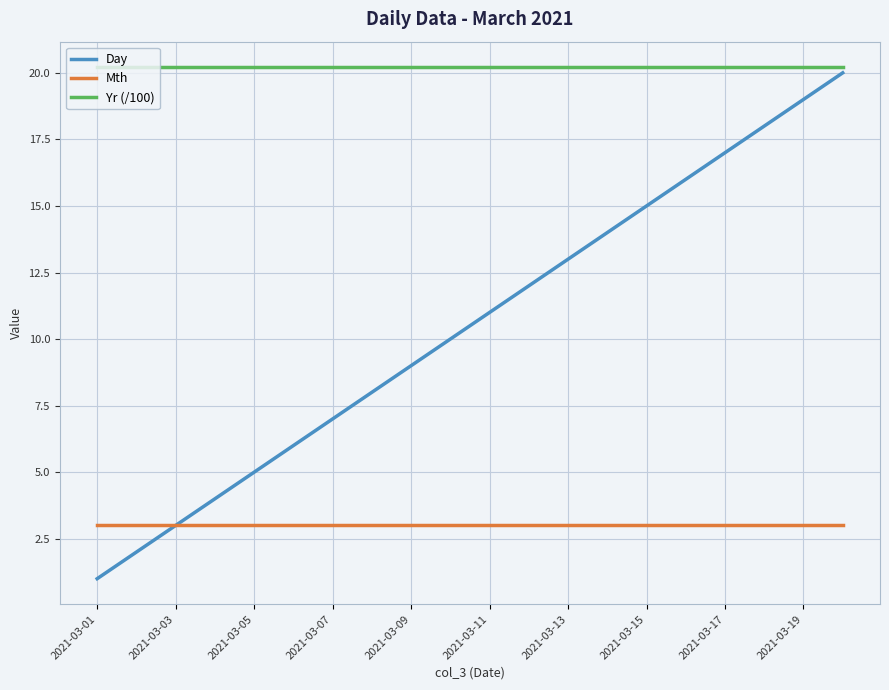

True or false: Mth and Yr (/100) intersect in this chart.

False